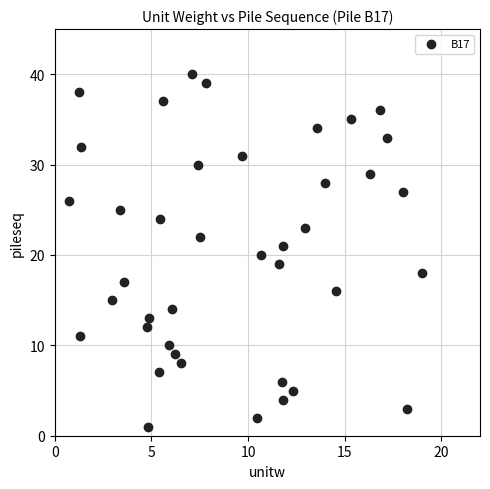

What is the range of Y values (max minus min)?

39